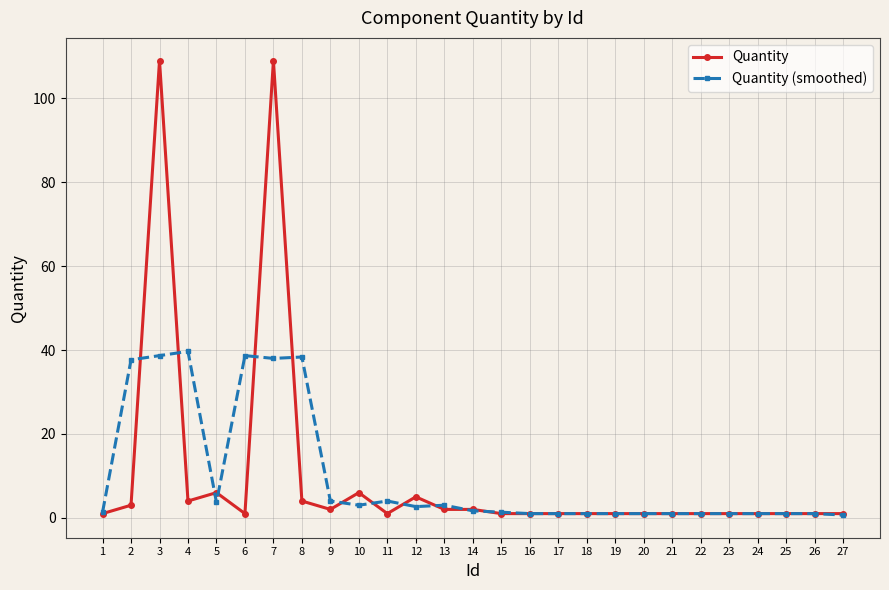

What is the maximum value for Quantity?

109.0